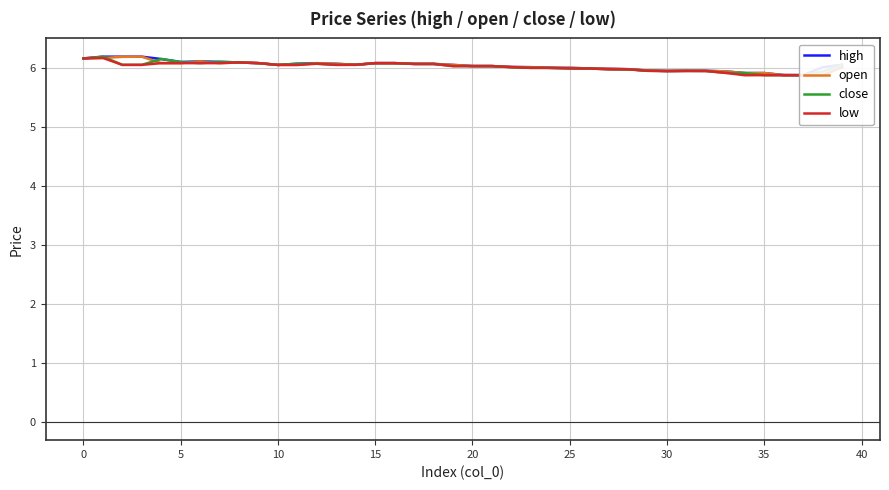

What are all the series names shown in the legend?

high, open, close, low